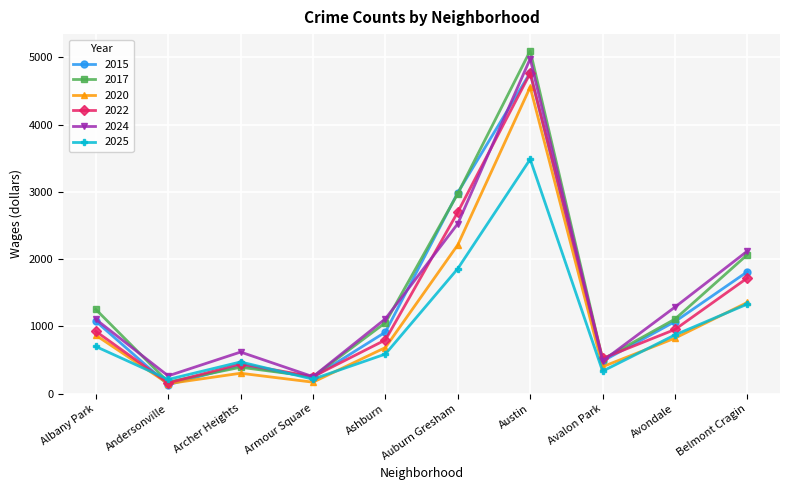

What is the total value across all series at Albany Park?

5926